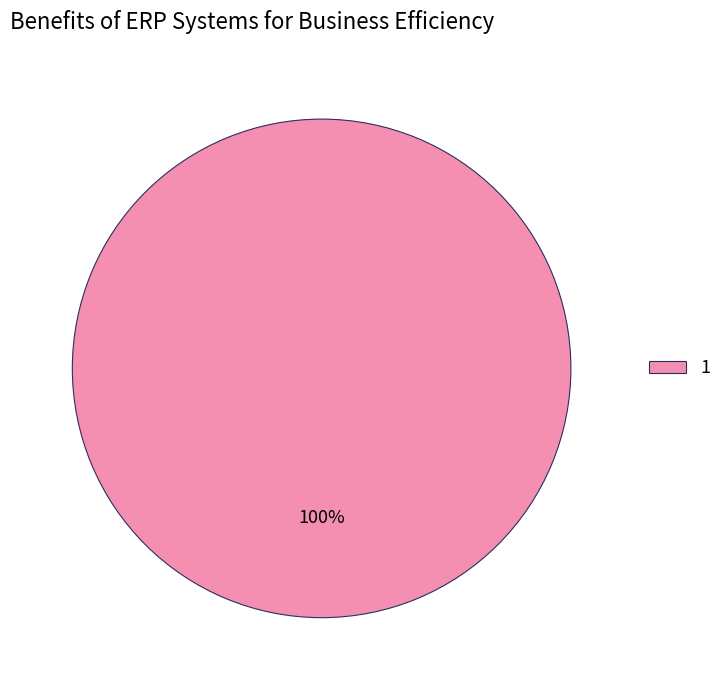

Rank the categories by value from lowest to highest.

1